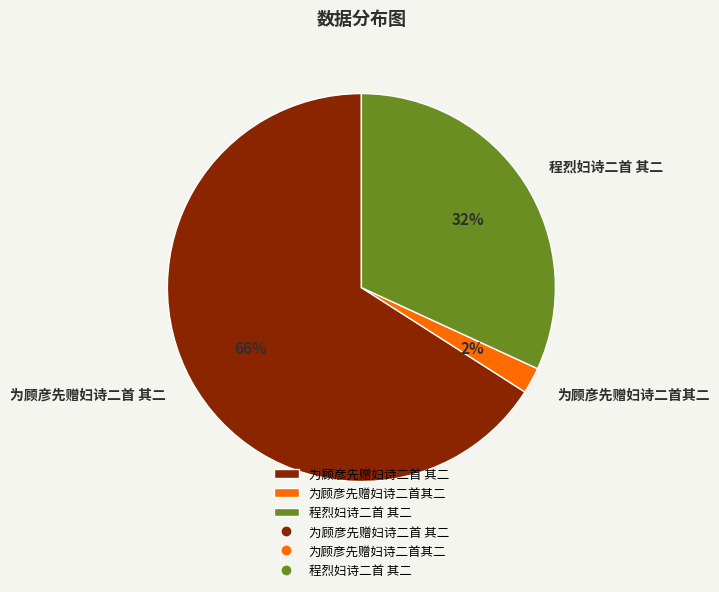

To the nearest percent, what is the difference between the largest and smallest slice percentages?

64%